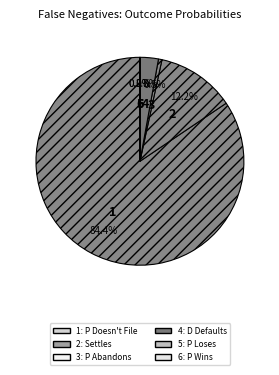

To the nearest percent, what is the average slice percentage?

17%